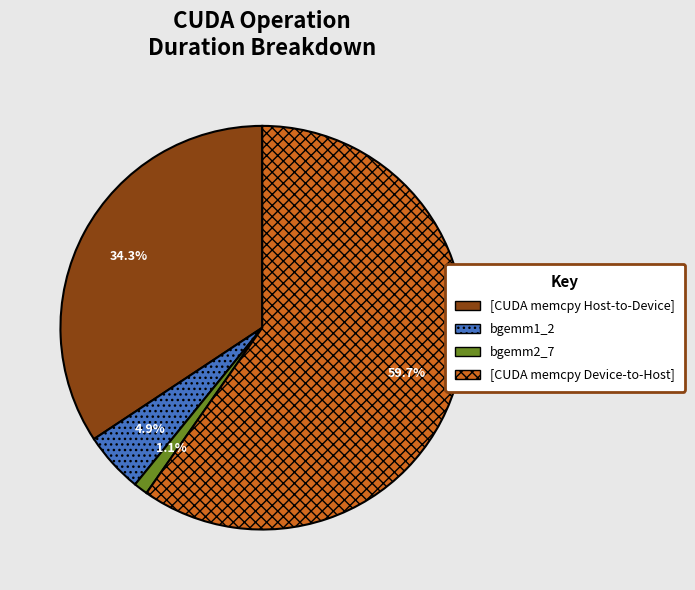

What is the smallest slice in the pie chart?

bgemm2_7